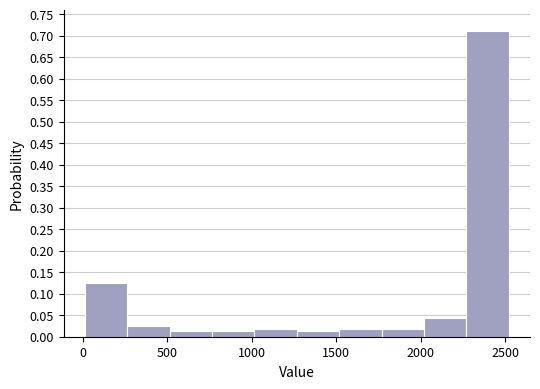

Reading left to right, transcribe this chart: for each bar, give the range it covers on the x-axis and its height. Neither the bar edges nor the heights are printed on the chart, so give them approximately, as read against the axes.

0 to 250: 0.125
250 to 500: 0.025
500 to 750: 0.015
750 to 1000: 0.015
1000 to 1250: 0.020
1250 to 1500: 0.015
1500 to 1750: 0.020
1750 to 2000: 0.020
2000 to 2250: 0.045
2250 to 2500: 0.710